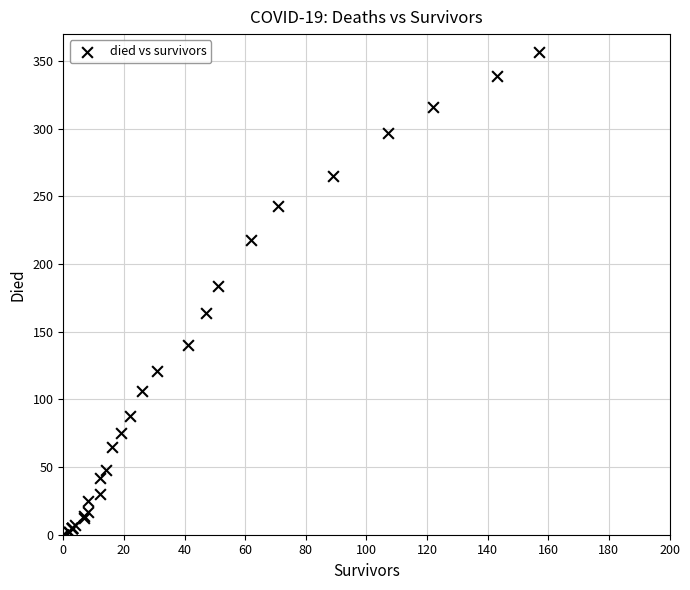

What Y value in the scatter plot is closest to 178?

184